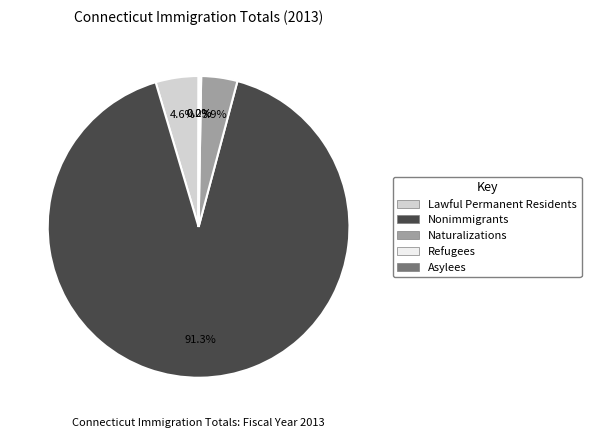

What percentage is the Naturalizations slice, to the nearest percent?

4%